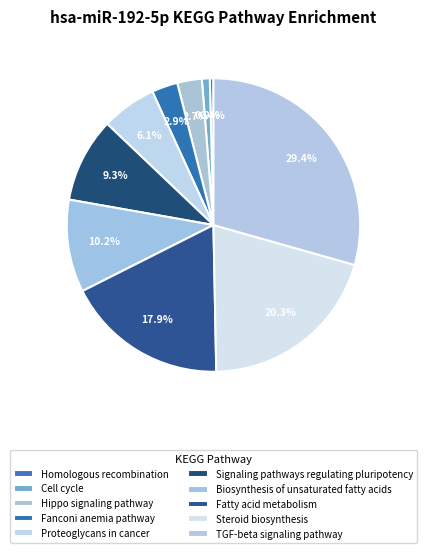

True or false: Biosynthesis of unsaturated fatty acids accounts for 1% of the total.

False